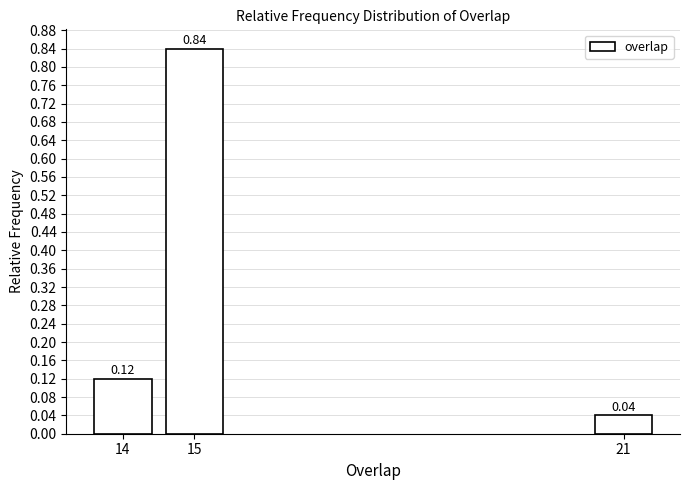

What is the average value?

0.3